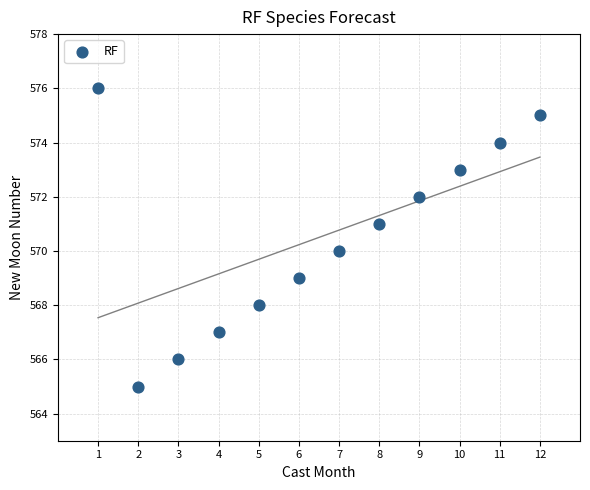

What is the average X value?

6